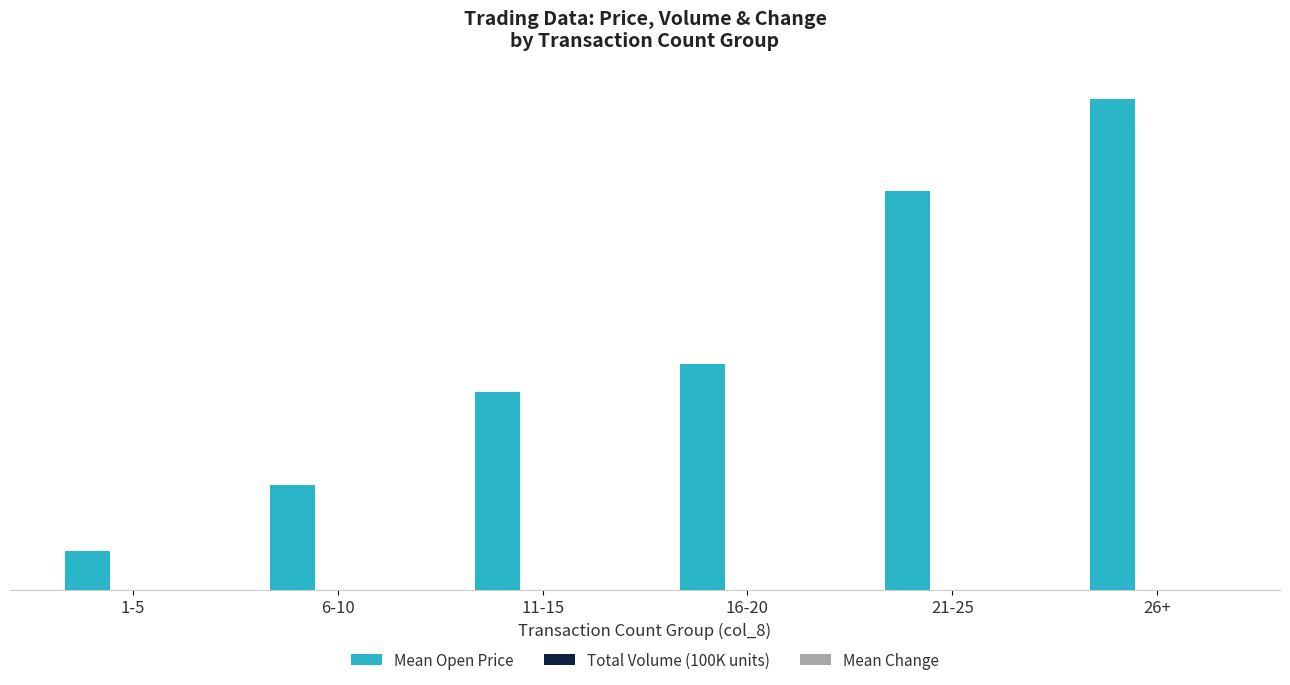

Are the bars horizontal?

No